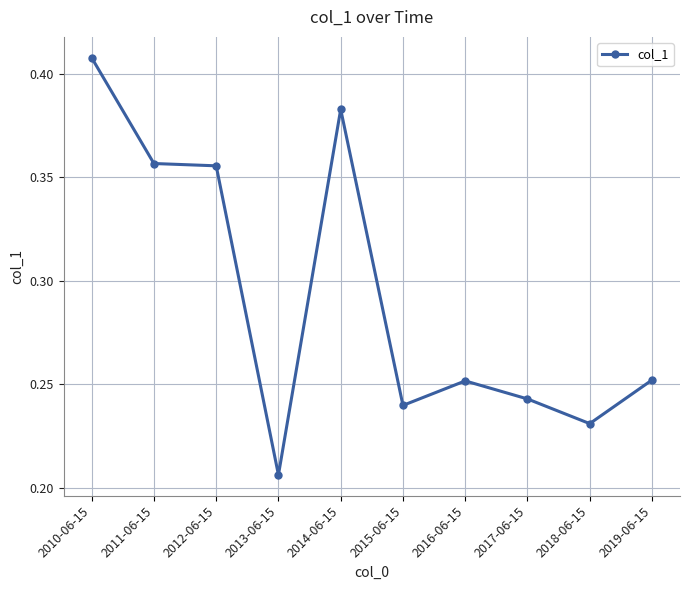

Which category has the lowest value across all series?

2013-06-15